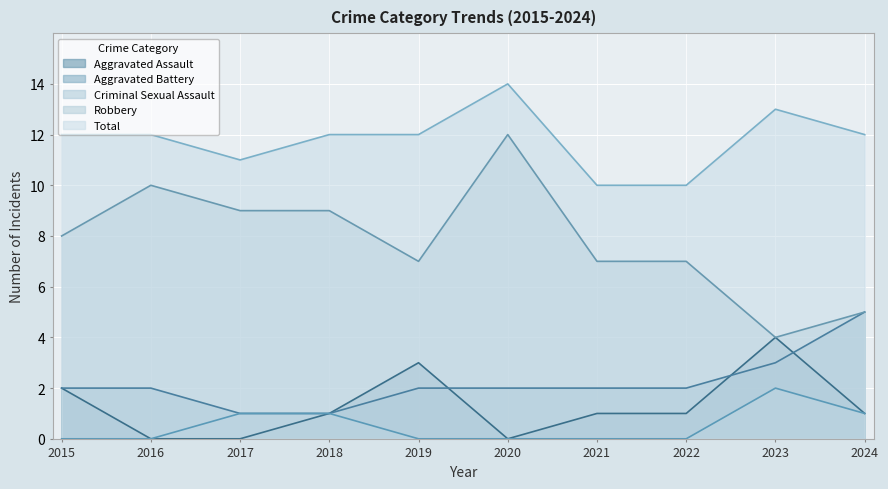

True or false: Robbery has a value of 11 at 2015.

False